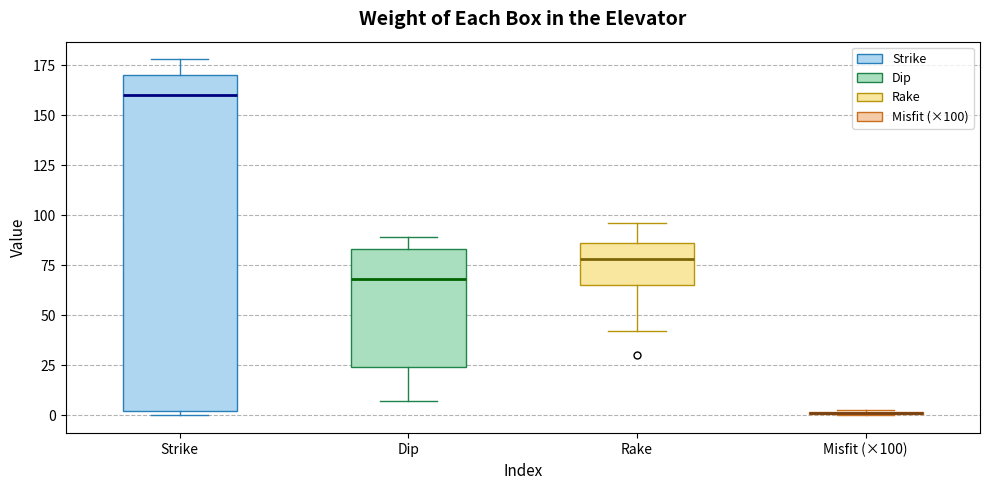

Reading left to right, read every box against the y-axis: the position of its median line, the range the box covers, and the ends of its whiskers. The values are not printed on the chart, so give them approximately, as read against the axis.

Strike: median 160, box 0 to 170, whiskers 0 (just below the box's lower edge) to 180
Dip: median 70, box 25 to 85, whiskers 5 to 90
Rake: median 80, box 65 to 85, whiskers 40 to 95
Misfit (×100): box collapsed to a line at 0, whiskers 0 to 5